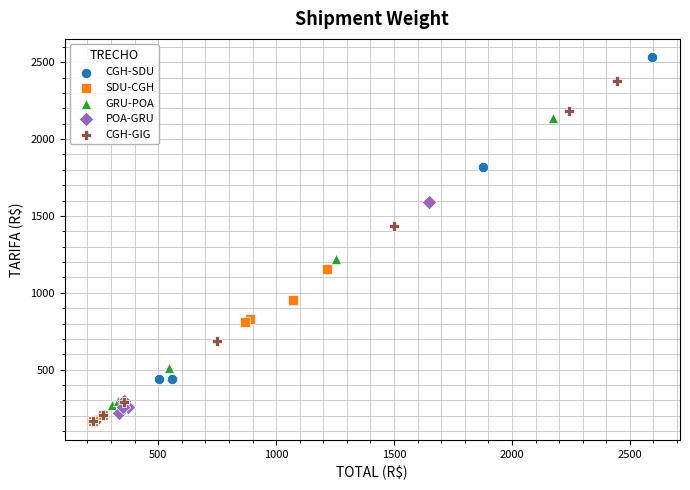

Which series has the widest spread of Y values?

CGH-SDU